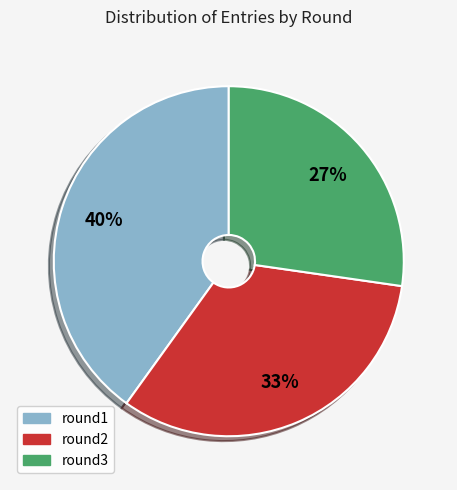

To the nearest percent, what percentage of the pie is round2?

33%